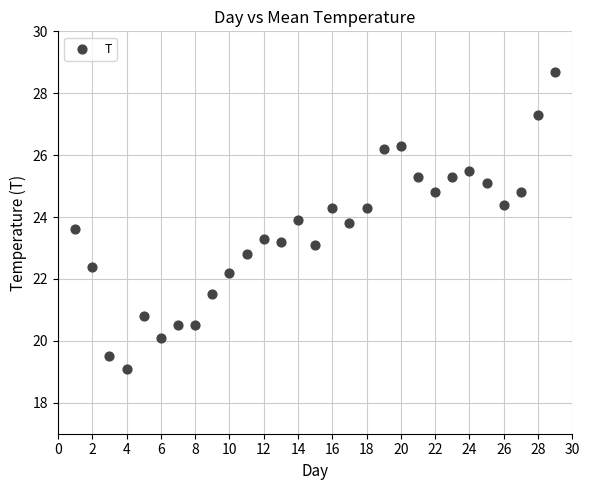

What is the range of X values (max minus min)?

28.0